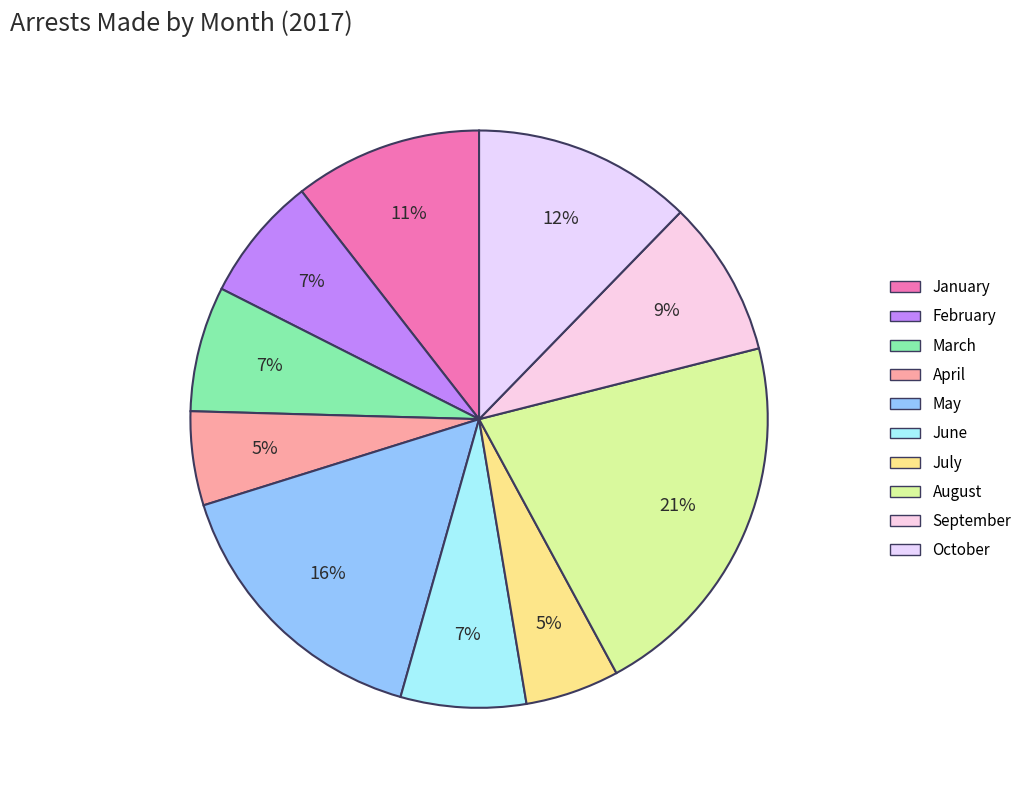

The January slice represents 20% of the pie. True or false?

False